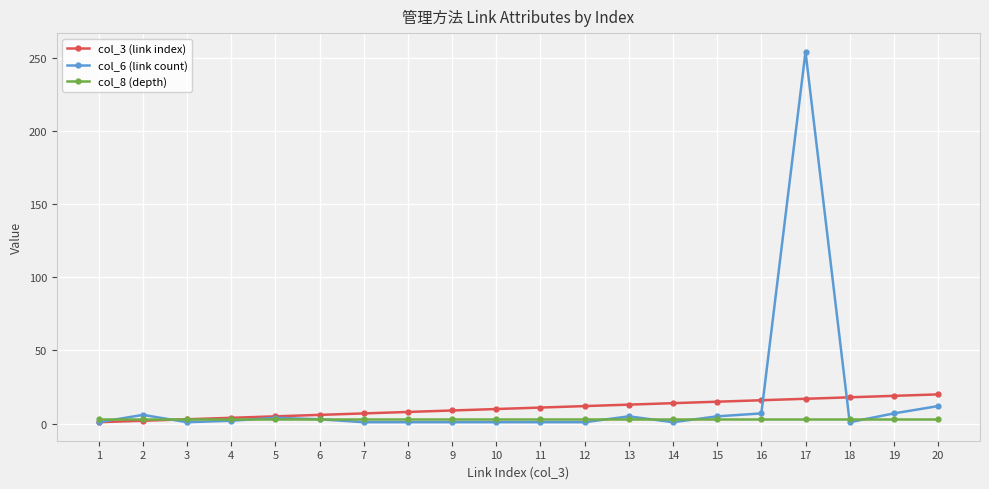

True or false: col_3 (link index) has a value of 20 at 20.

True